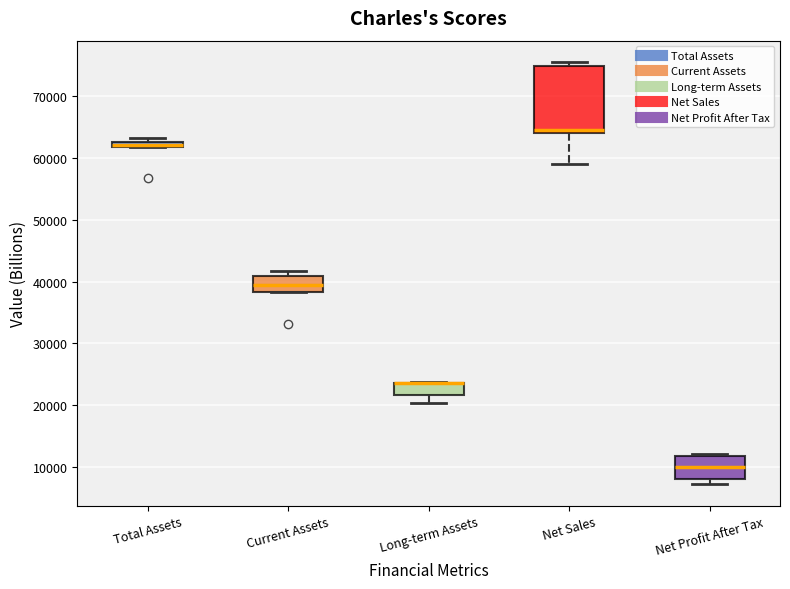

Comparing the boxes themselves (not the whiskers), which one is the tallest?

Net Sales